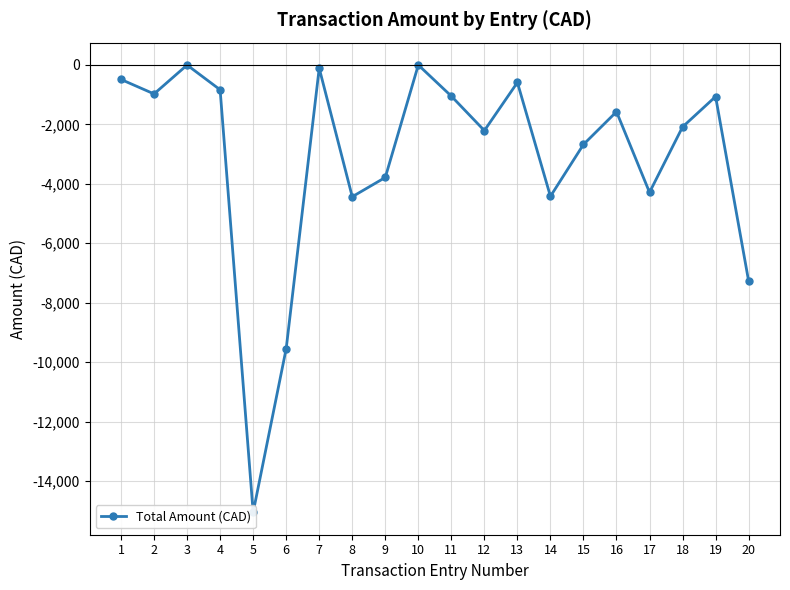

List the labels in order of value, largest first.

10, 3, 7, 1, 13, 4, 2, 11, 19, 16, 18, 12, 15, 9, 17, 14, 8, 20, 6, 5